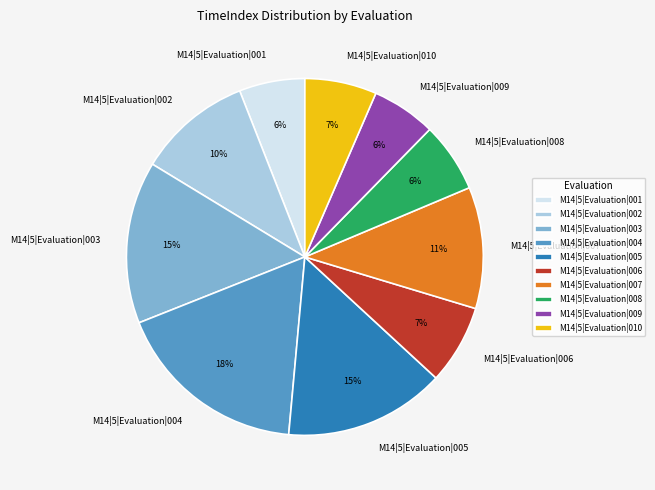

Does M14|5|Evaluation|002 represent more than half of the total?

No